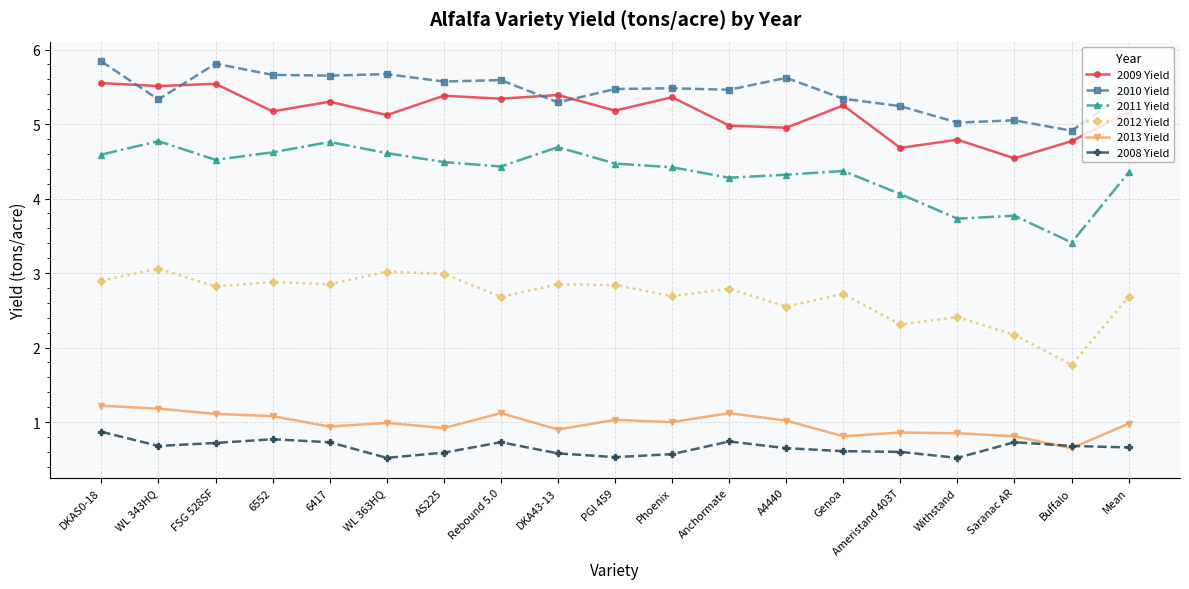

Which series has the widest spread of values?

2011 Yield